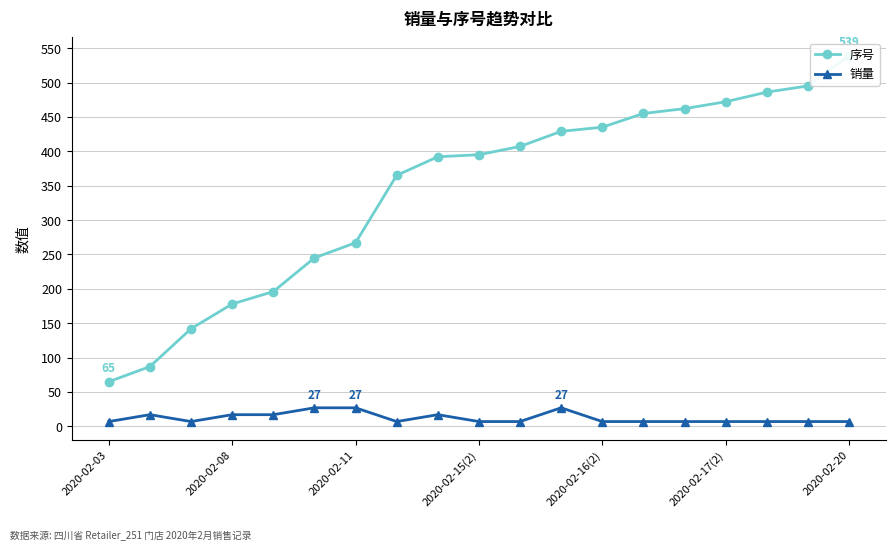

True or false: 销量 has more than 1 points higher than both neighbors.

True